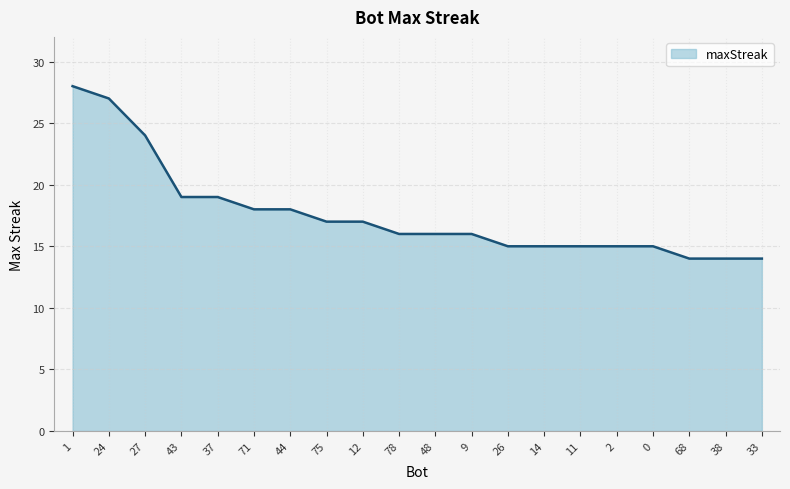

Reading right to left, what are all the values shown in this chart?

33=14	38=14	68=14	0=15	2=15	11=15	14=15	26=15	9=16	48=16	78=16	12=17	75=17	44=18	71=18	37=19	43=19	27=24	24=27	1=28